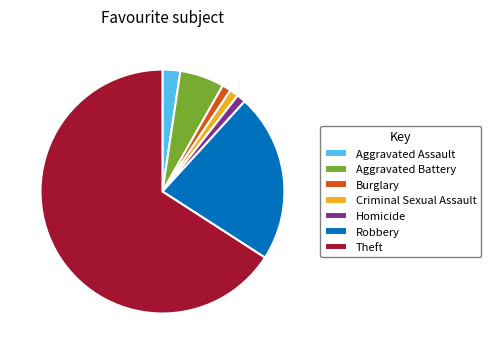

Does any single category account for the majority?

Yes